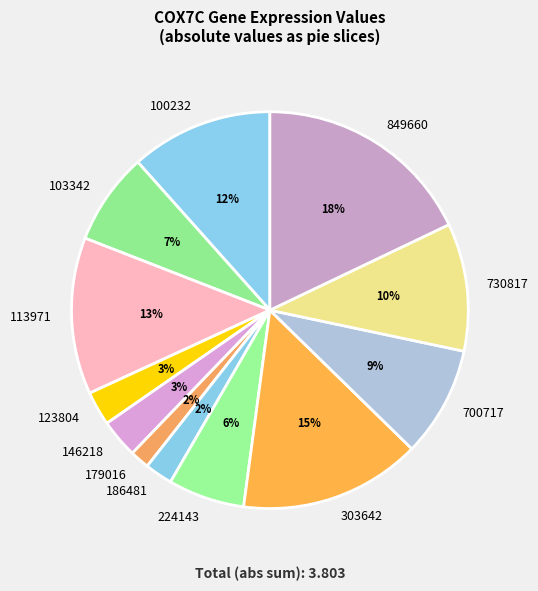

True or false: 100232 accounts for 12% of the total.

True